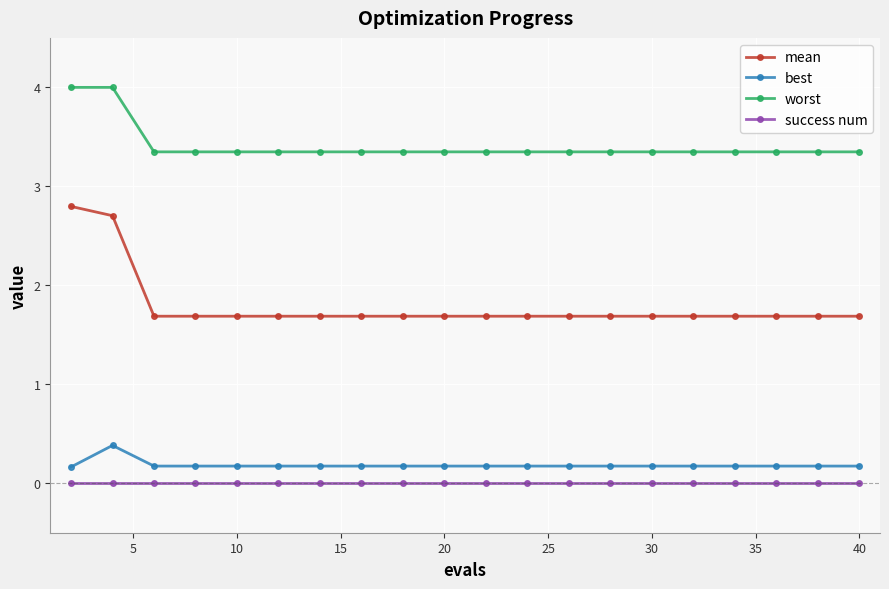

What are all the series names shown in the legend?

mean, best, worst, success num